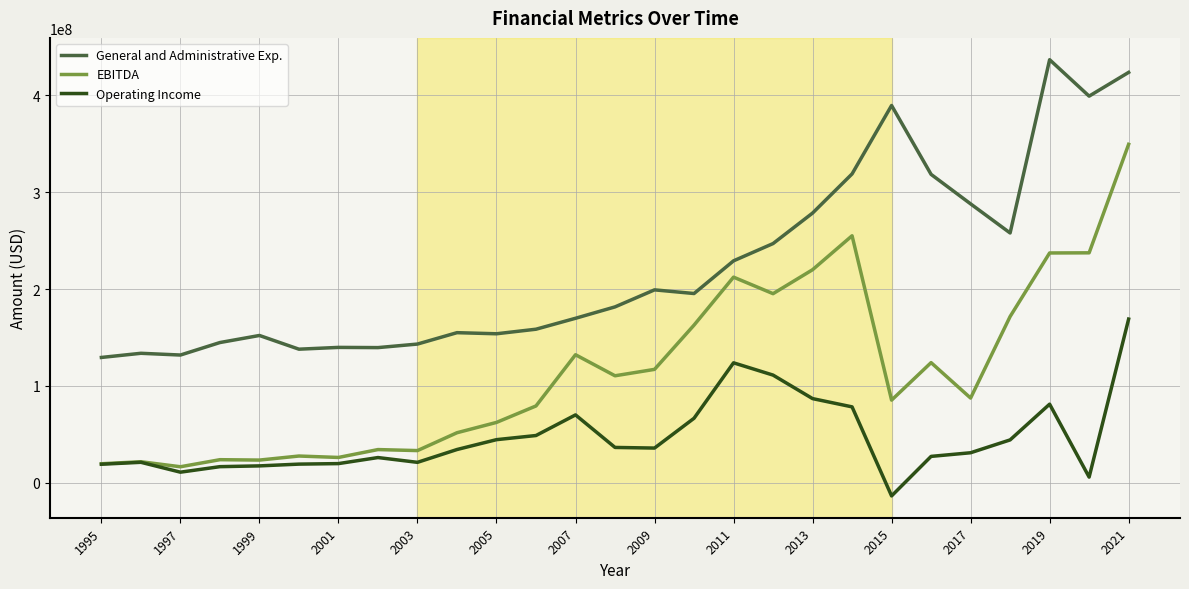

Which series has the largest total across all categories?

General and Administrative Exp.